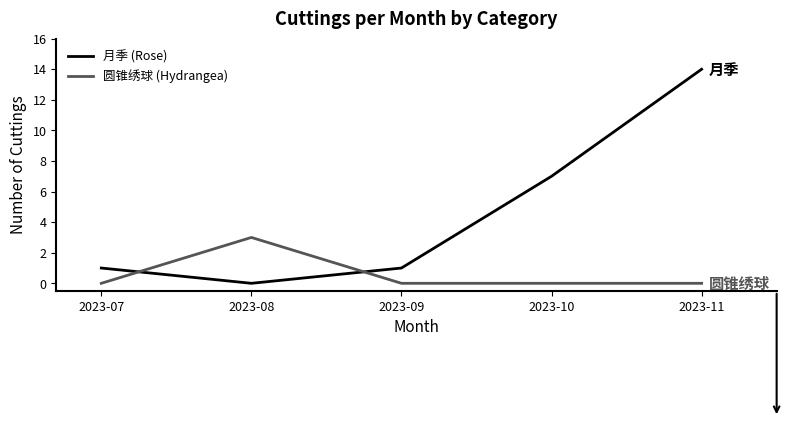

Reading left to right, extract all data points from this chart.

月季 (Rose): 2023-07=1	2023-08=0	2023-09=1	2023-10=7	2023-11=14
圆锥绣球 (Hydrangea): 2023-07=0	2023-08=3	2023-09=0	2023-10=0	2023-11=0